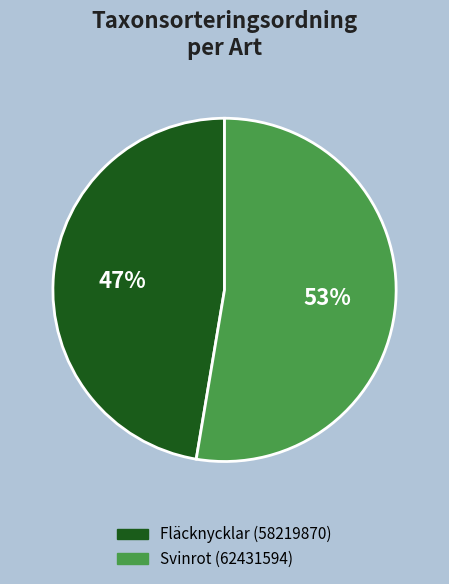

Is there a majority slice in this chart?

Yes